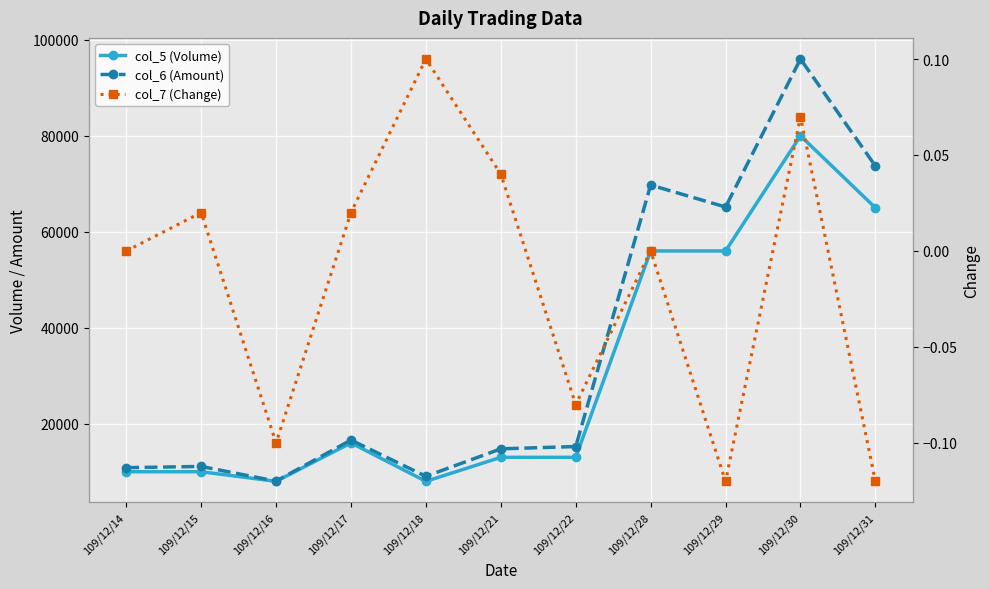

True or false: col_6 (Amount) has more than 0 points higher than both neighbors.

True